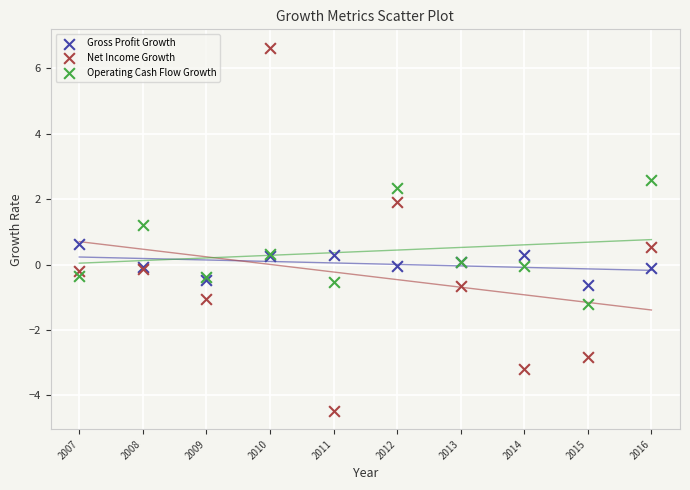

What is the X range (max minus min) for the scatter plot?

9.0